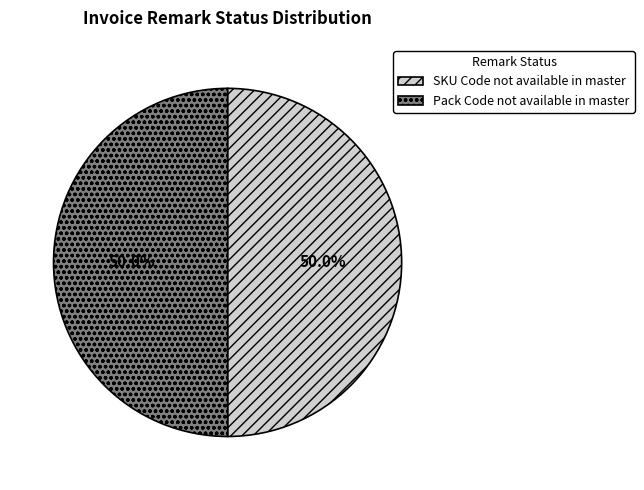

Combined, what portion of the pie is Pack Code not available in master and SKU Code not available in master?

100.0%